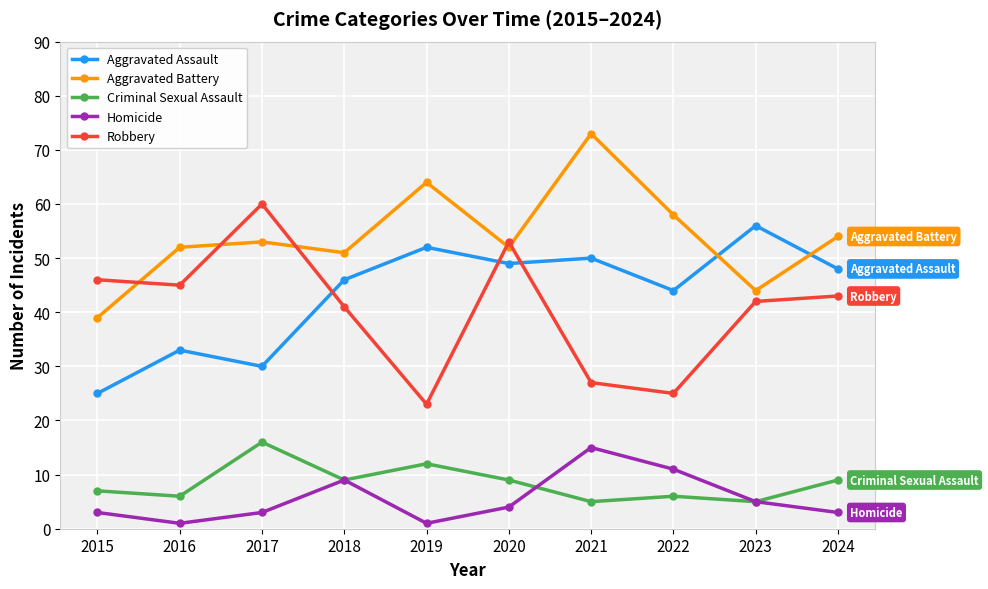

At which category does Aggravated Assault reach its first local peak?

2016